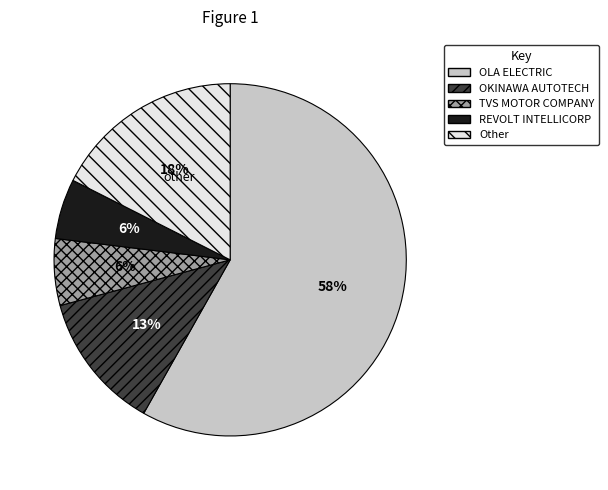

To the nearest percent, what is the average slice percentage?

20%